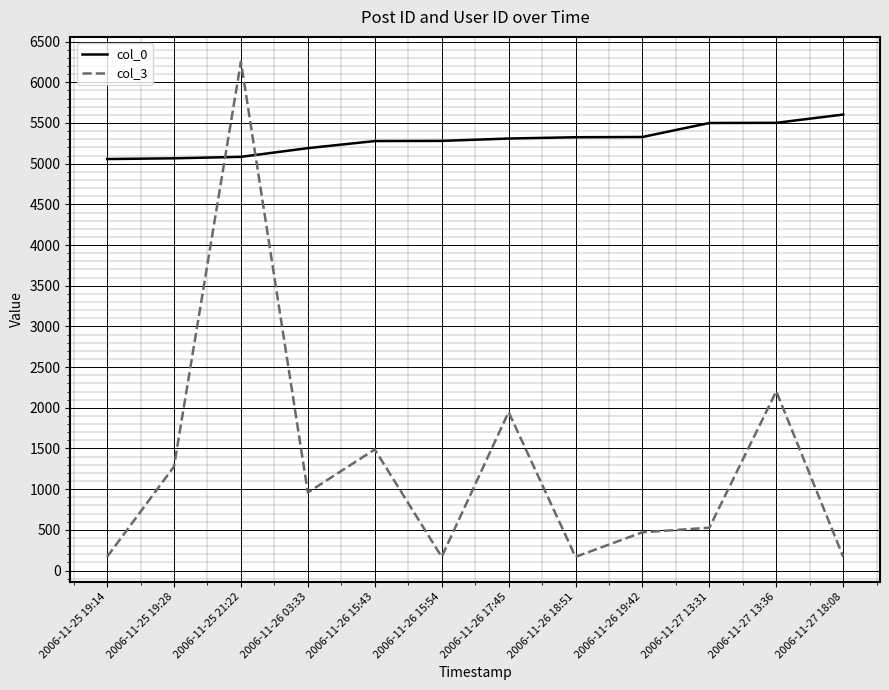

What is the minimum value shown in the chart?

168